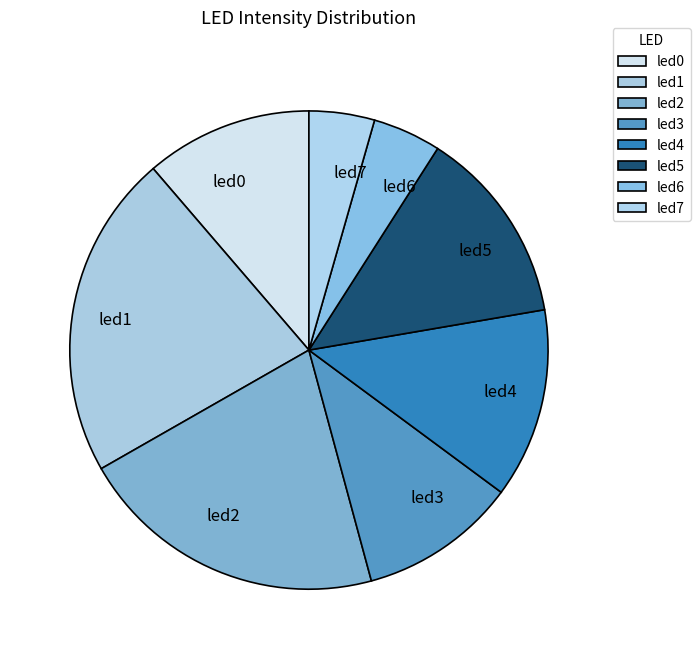

Which category has the biggest portion of the pie?

led1